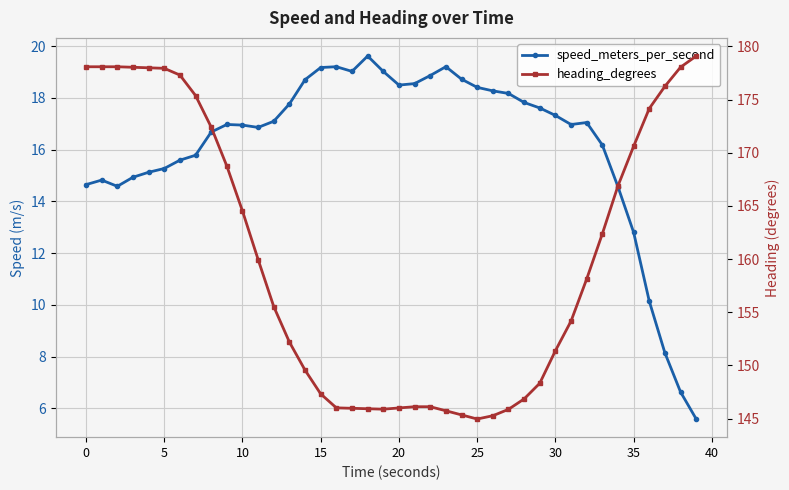

What is the smallest value displayed?

5.6